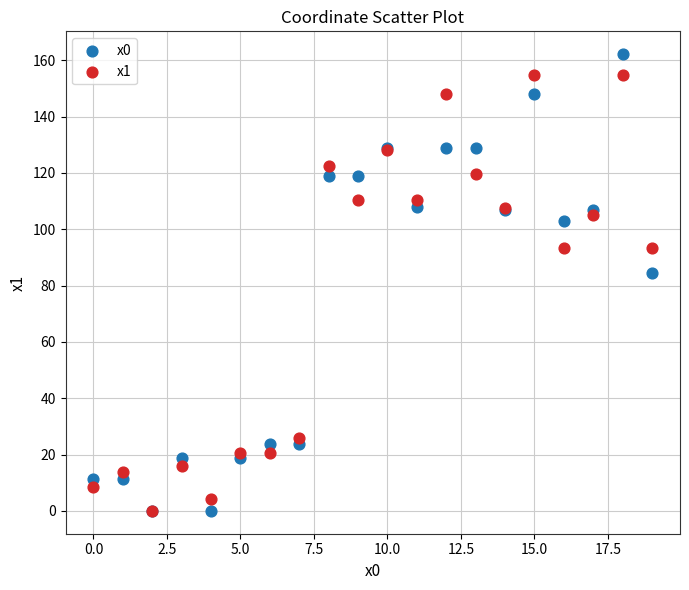

Which series contains the highest Y value?

x0